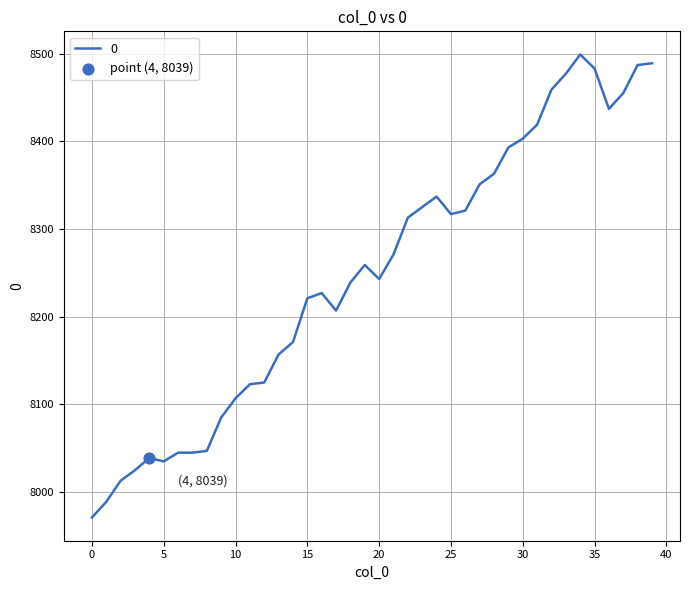

What is the difference between the maximum and minimum values?

528